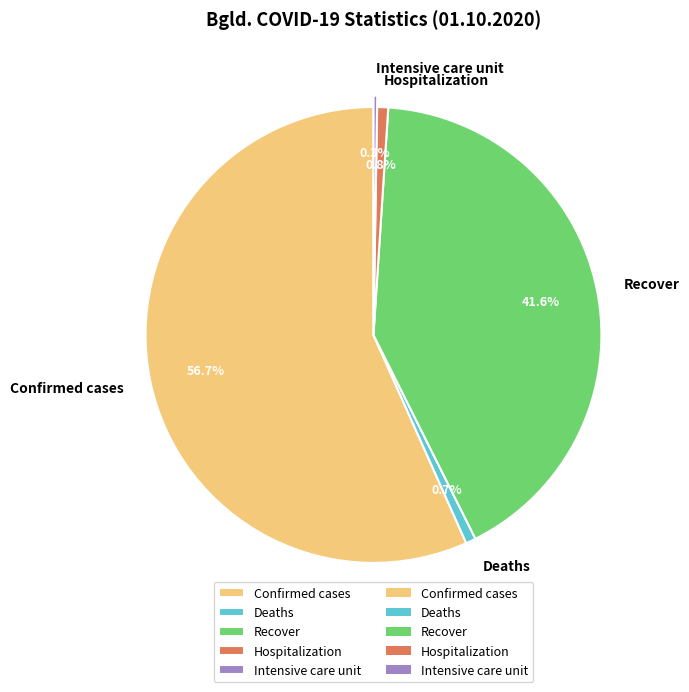

Which slice is the largest?

Confirmed cases